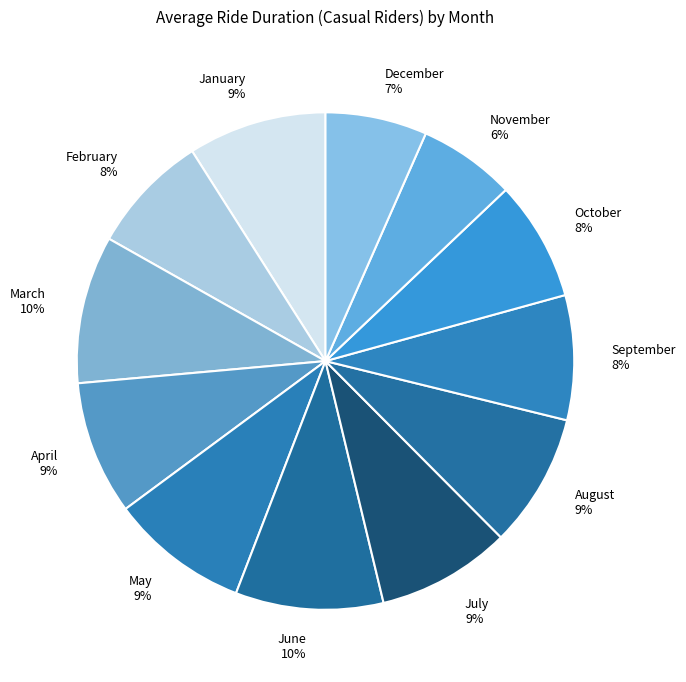

What percentage is the September slice, to the nearest percent?

8%